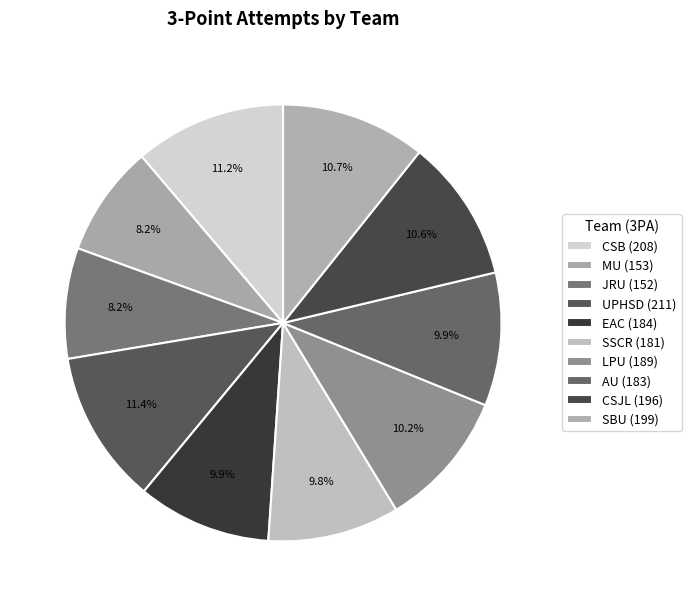

Count the number of slices in the pie.

10